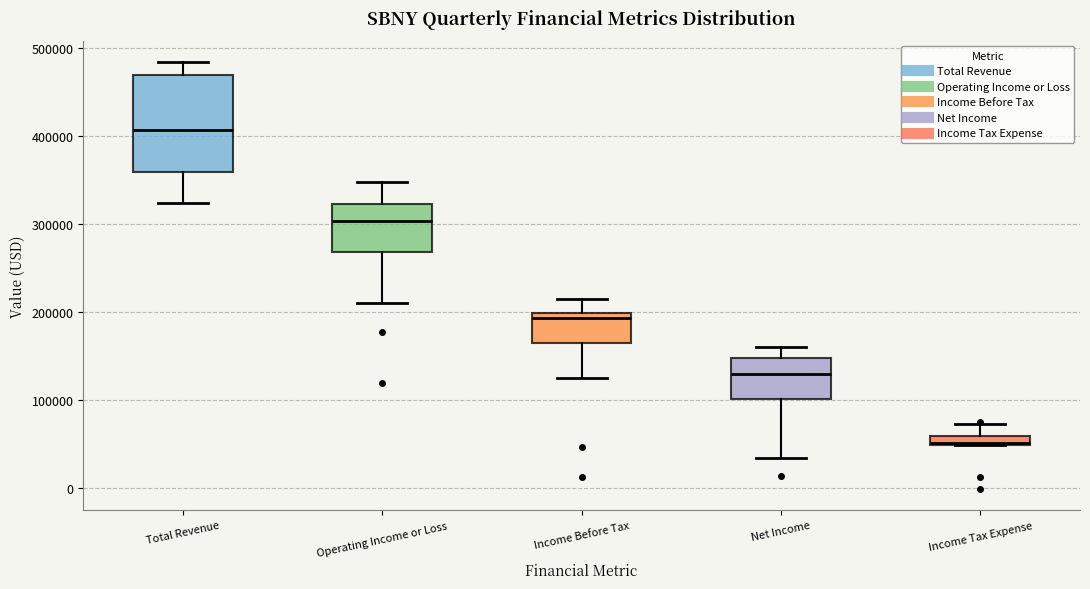

Which box's median line is the lowest?

Income Tax Expense